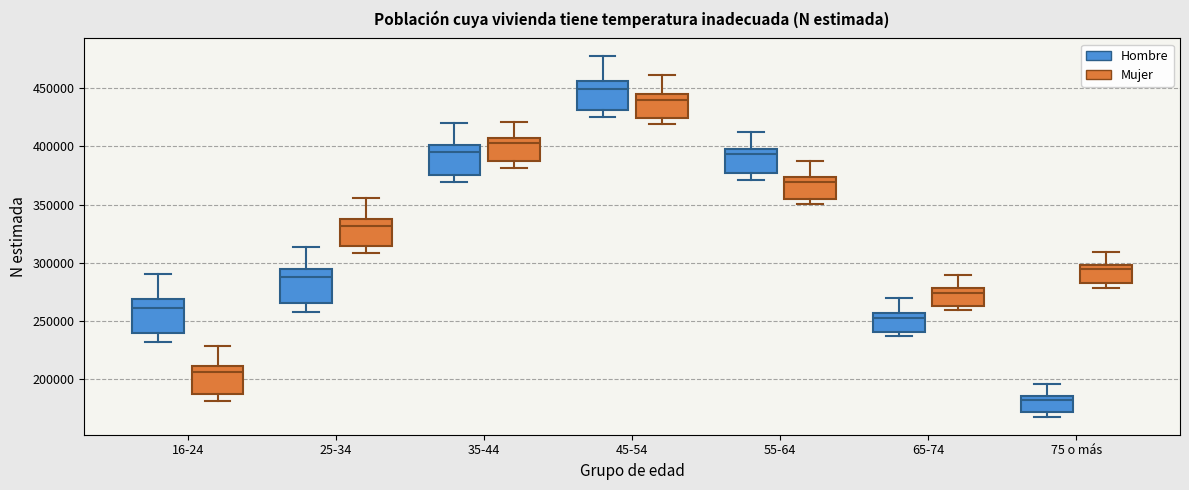

Where does the upper whisker of the box for 25-34 (Mujer) end on the y-axis? The values are not printed on the chart, so give them approximately, as read against the axis.

355000